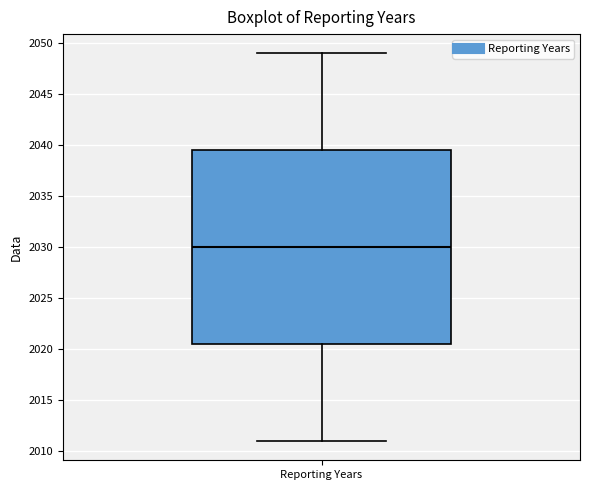

Where does the lower whisker of the box for Reporting Years end on the y-axis? The values are not printed on the chart, so give them approximately, as read against the axis.

2011.0